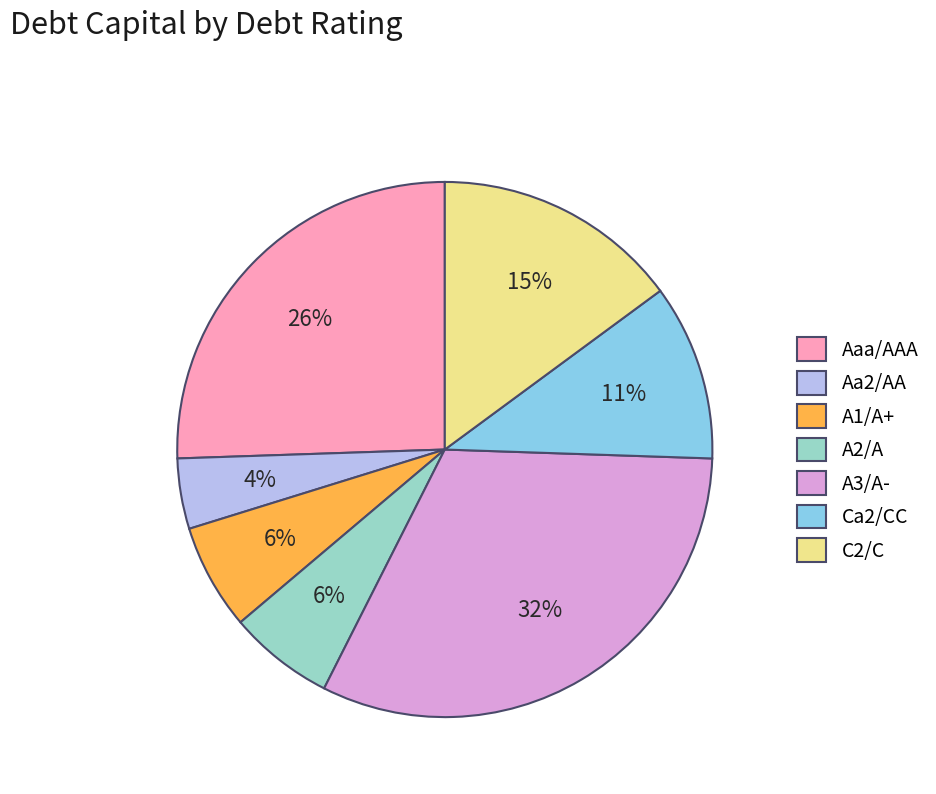

What percentage is the Ca2/CC slice, to the nearest percent?

11%